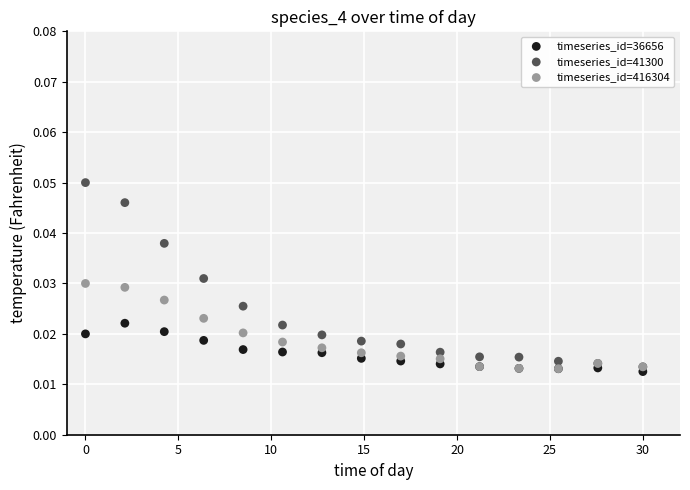

What are all the series names shown in the legend?

timeseries_id=36656, timeseries_id=41300, timeseries_id=416304